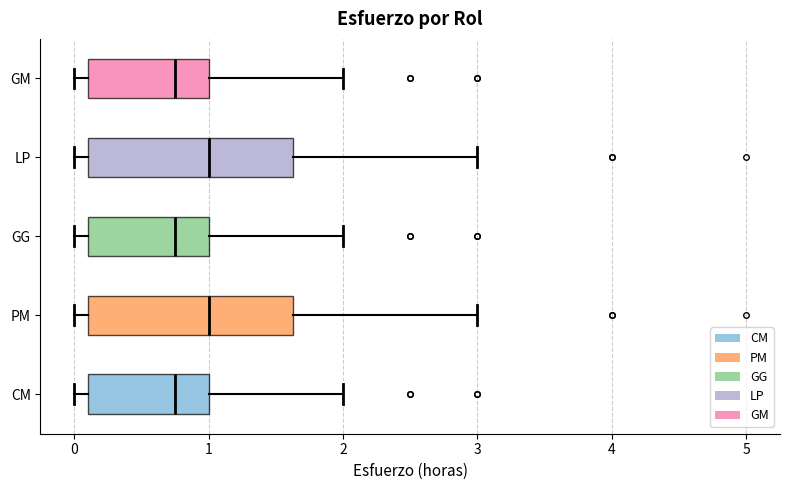

Reading bottom to top, transcribe this box plot: for each box, give where its median line is, the range the box spans, and where its two whiskers end, as read against the x-axis. The values are not printed on the chart, so give them approximately, as read against the axis.

CM: median 0.8, box 0.1 to 1.0, whiskers 0.0 to 2.0
PM: median 1.0, box 0.1 to 1.6, whiskers 0.0 to 3.0
GG: median 0.8, box 0.1 to 1.0, whiskers 0.0 to 2.0
LP: median 1.0, box 0.1 to 1.6, whiskers 0.0 to 3.0
GM: median 0.8, box 0.1 to 1.0, whiskers 0.0 to 2.0